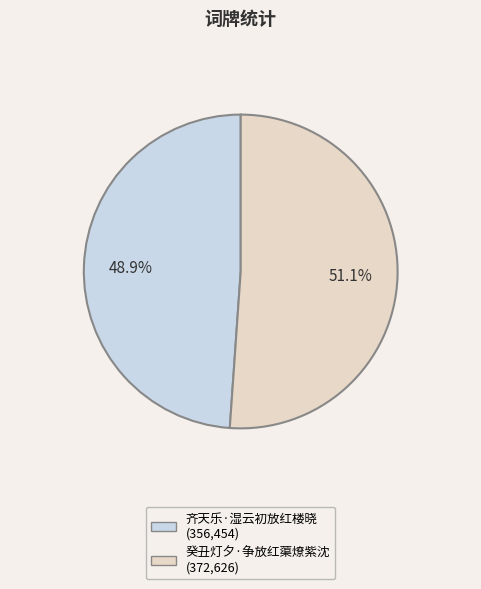

How many segments does this pie chart have?

2